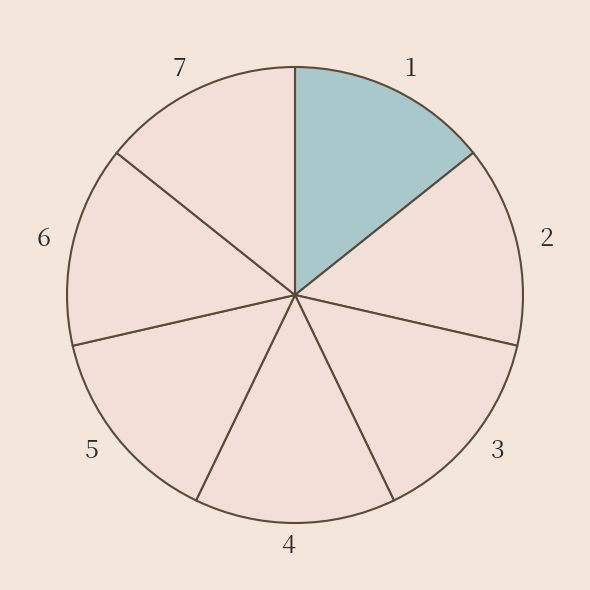

The 3 slice represents 3% of the pie. True or false?

False